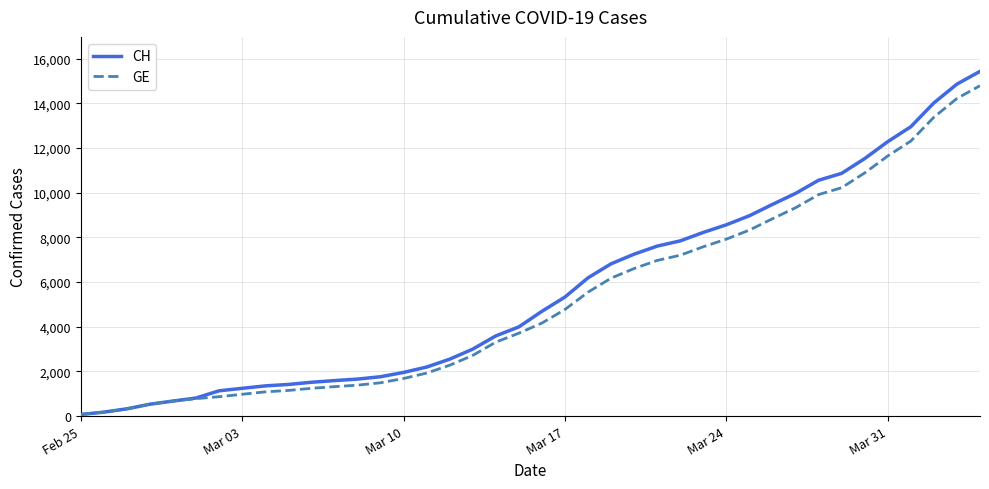

What is the greatest value displayed?

15433